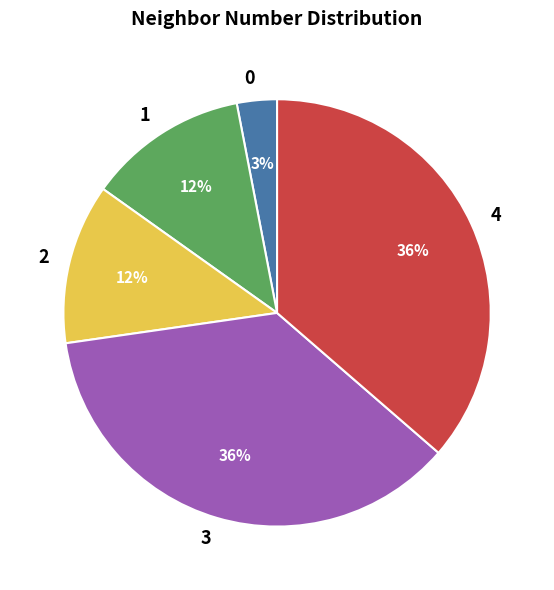

Is 3 the majority of the pie?

No